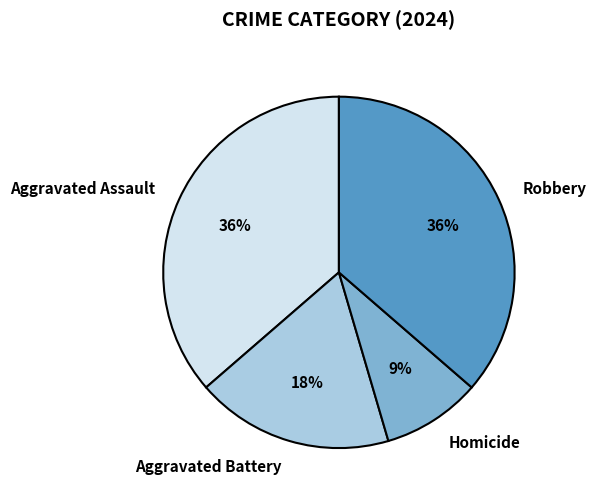

How many segments does this pie chart have?

4